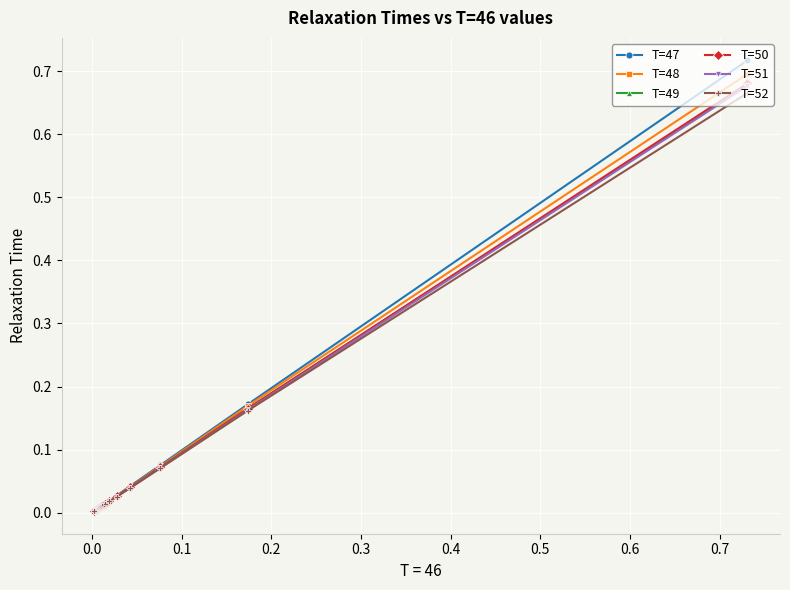

Which series has the widest spread of values?

T=47